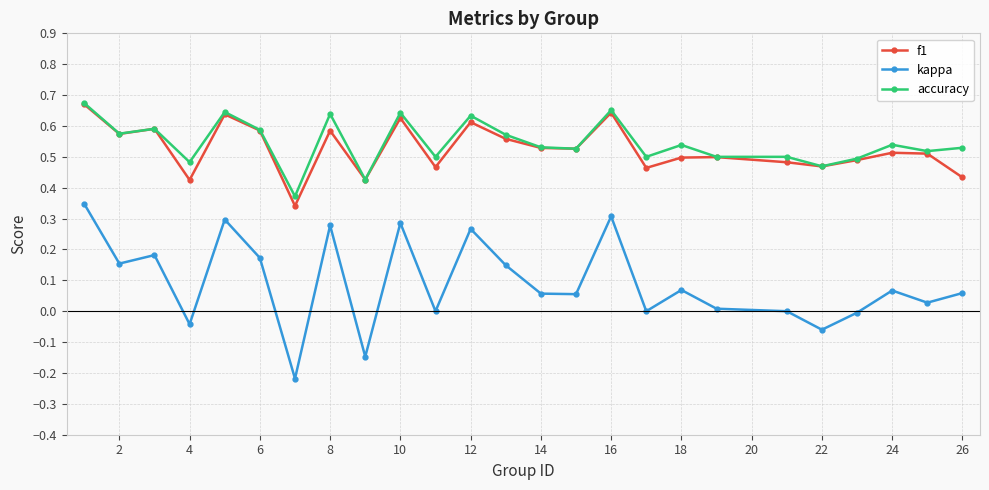

True or false: f1 has more than 1 interior local peaks.

True